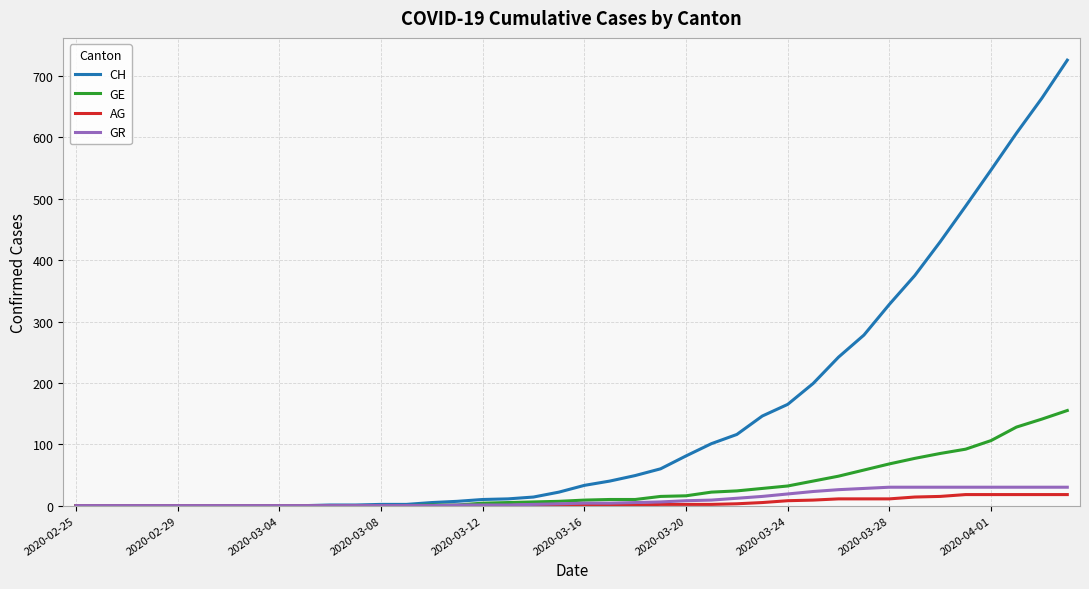

Count the number of data series in this chart.

4